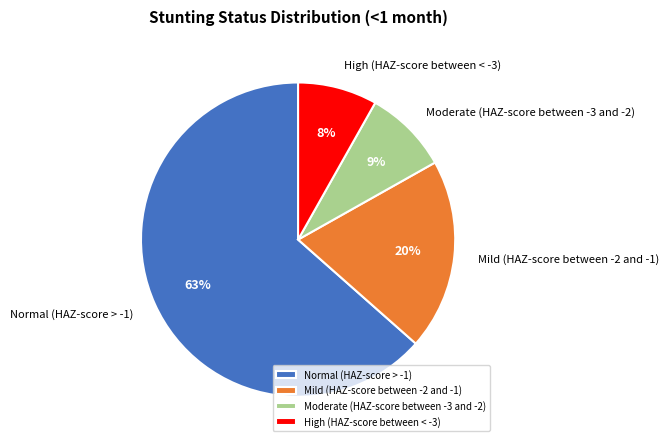

How many segments does this pie chart have?

4